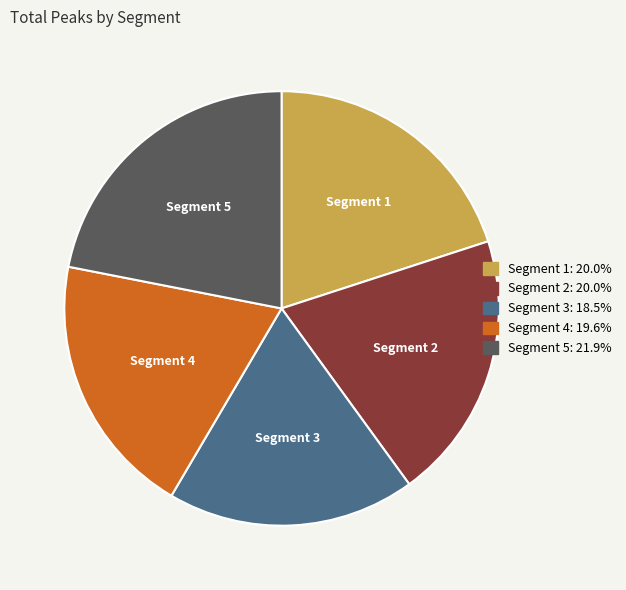

Between Segment 5 and Segment 2, which is larger?

Segment 5